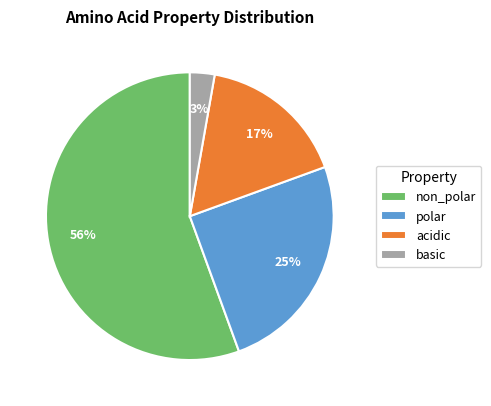

To the nearest percent, what is the average slice percentage?

25%